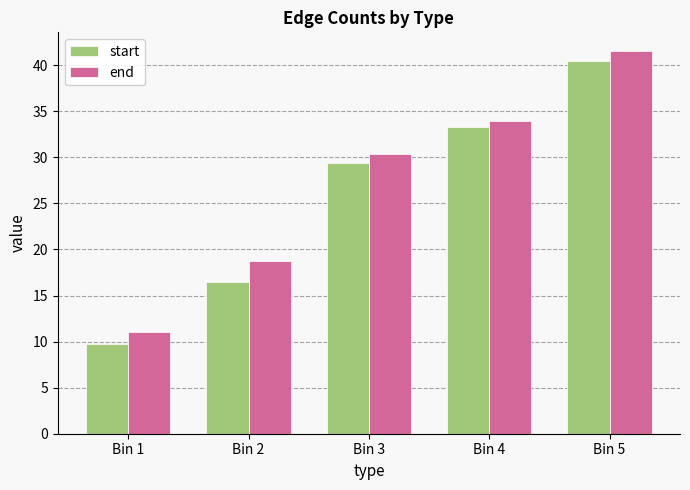

What is the sum of all end values?

135.6